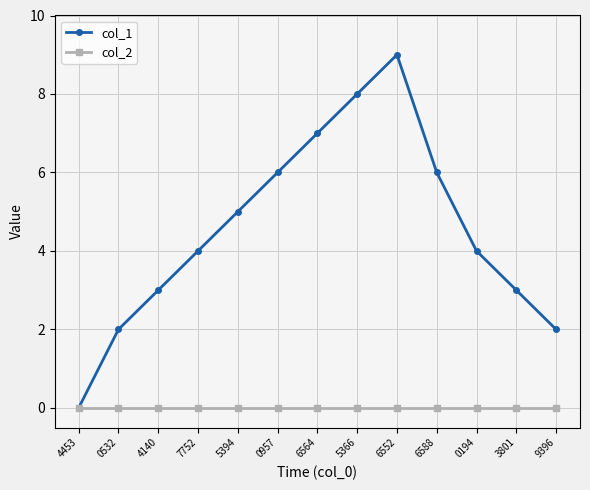

At which label does col_1 reach its minimum?

4453